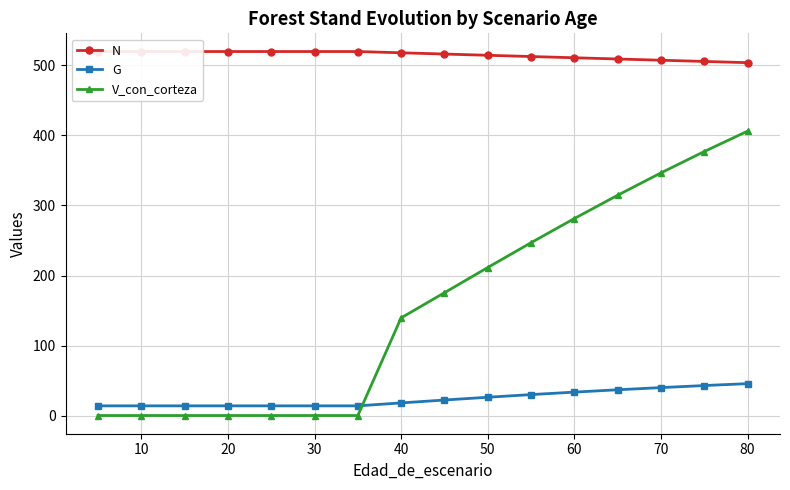

True or false: V_con_corteza and N cross at least once.

False